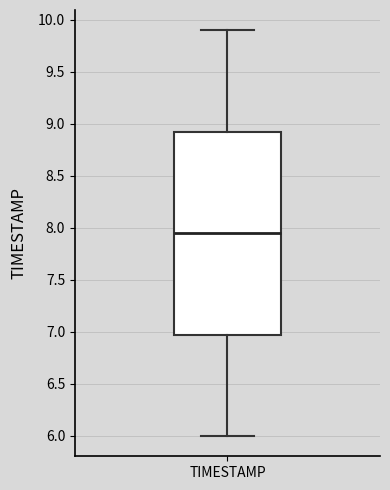

Transcribe this box plot: give where the median line is, the range the box spans, and where the two whiskers end, as read against the y-axis. The values are not printed on the chart, so give them approximately, as read against the axis.

median 7.95, box 7.00 to 8.95, whiskers 6.00 to 9.90